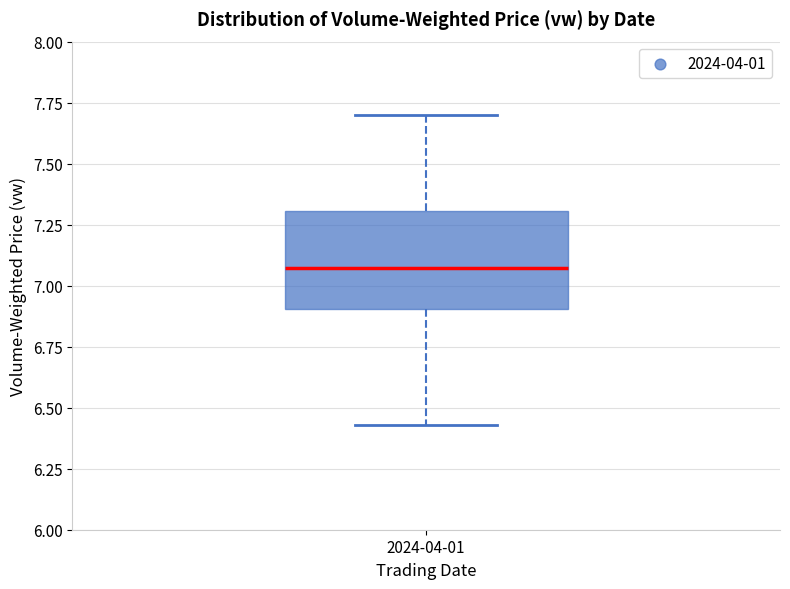

Transcribe this box plot: give where the median line is, the range the box spans, and where the two whiskers end, as read against the y-axis. The values are not printed on the chart, so give them approximately, as read against the axis.

median 7.05, box 6.90 to 7.30, whiskers 6.45 to 7.70